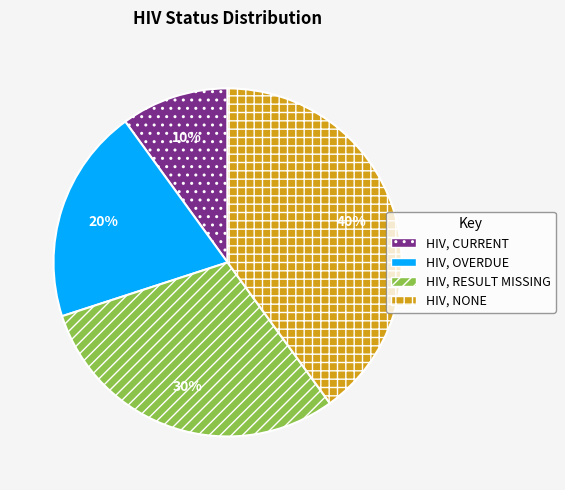

How many segments does this pie chart have?

4